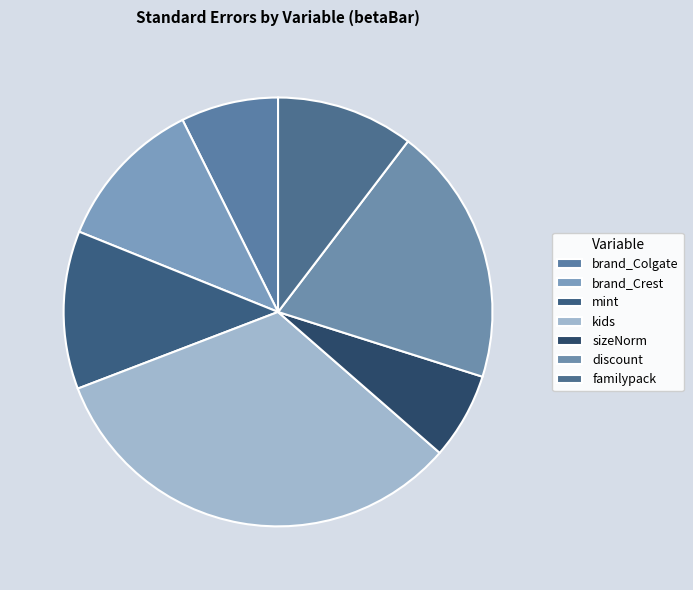

What is the smallest slice in the pie chart?

sizeNorm